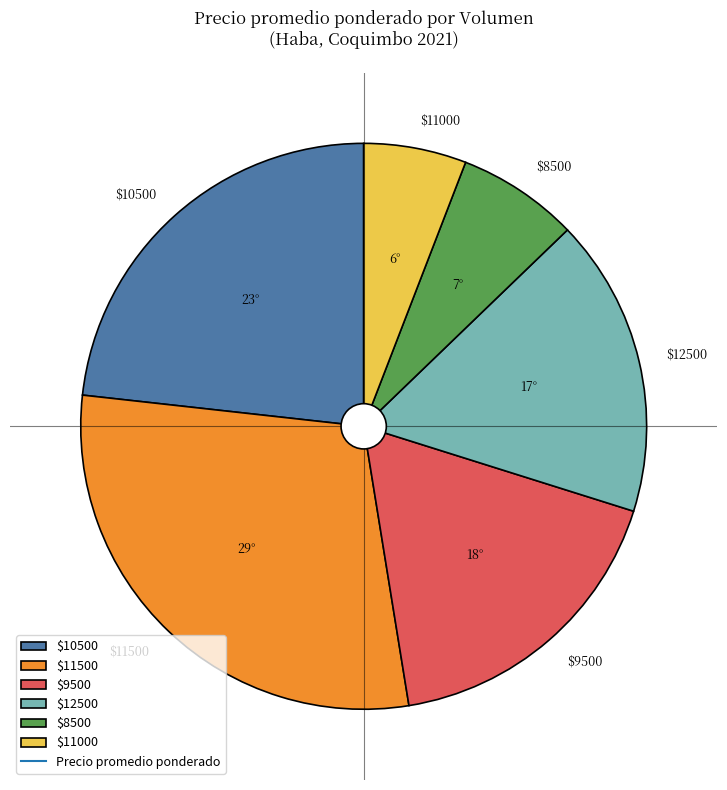

How many slices are in this pie chart?

6